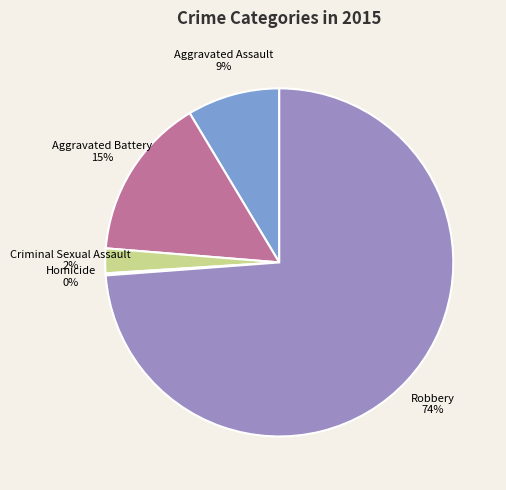

What is the largest slice in the pie chart?

Robbery